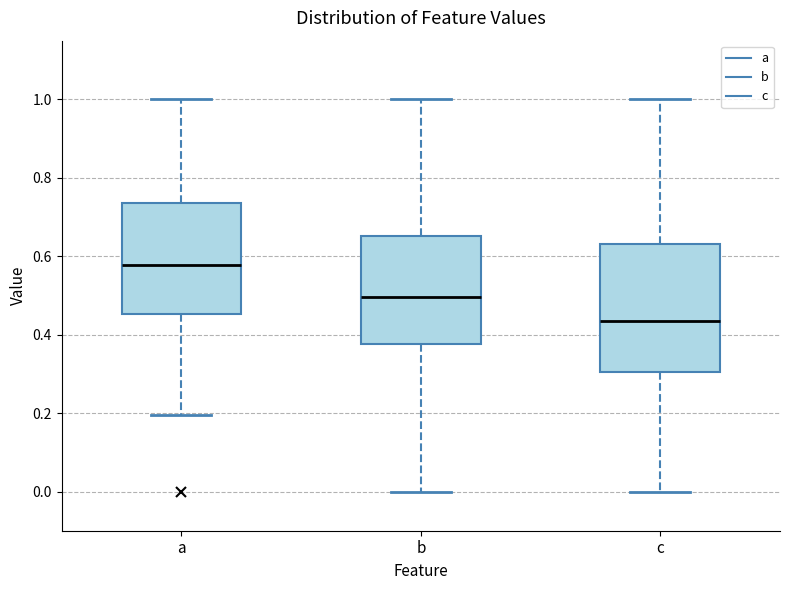

Reading left to right, read every box against the y-axis: the position of its median line, the range the box covers, and the ends of its whiskers. The values are not printed on the chart, so give them approximately, as read against the axis.

a: median 0.58, box 0.46 to 0.74, whiskers 0.20 to 1.00
b: median 0.50, box 0.38 to 0.66, whiskers 0.00 to 1.00
c: median 0.44, box 0.30 to 0.64, whiskers 0.00 to 1.00